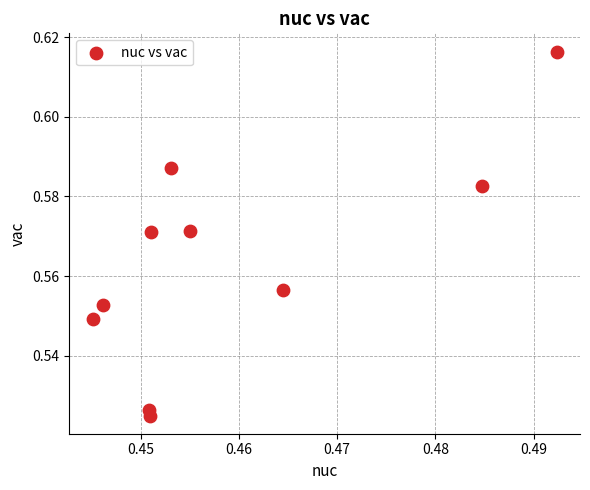

Count the number of points in this scatter plot.

10